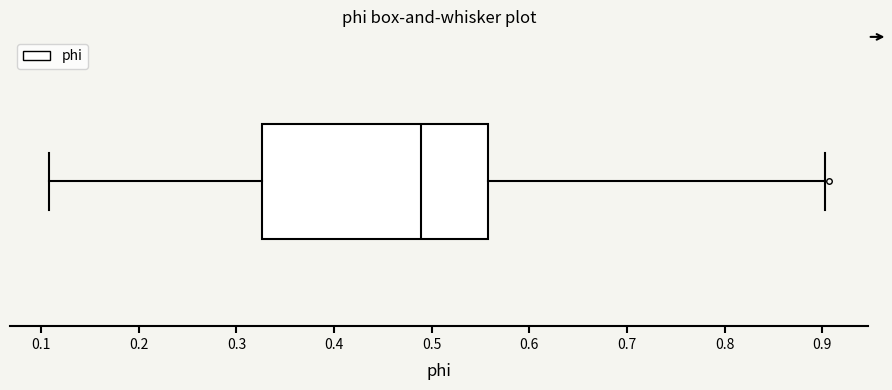

Transcribe this box plot: give where the median line is, the range the box spans, and where the two whiskers end, as read against the x-axis. The values are not printed on the chart, so give them approximately, as read against the axis.

median 0.49, box 0.33 to 0.56, whiskers 0.11 to 0.90